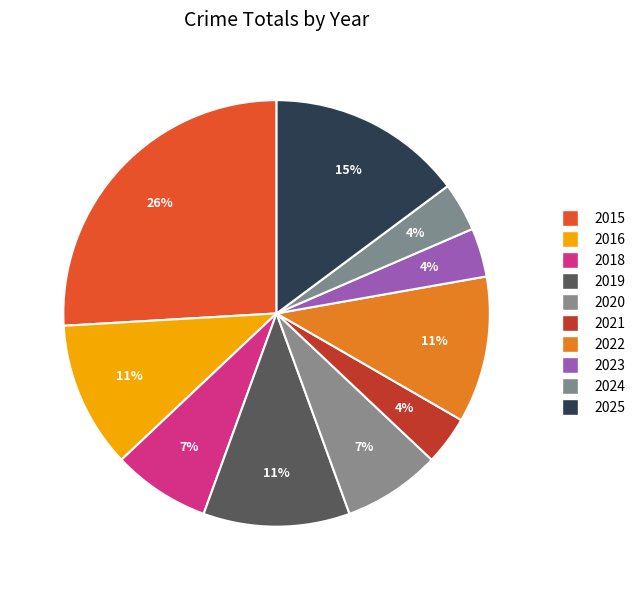

To the nearest percent, what is the difference between the largest and smallest slice percentages?

22%